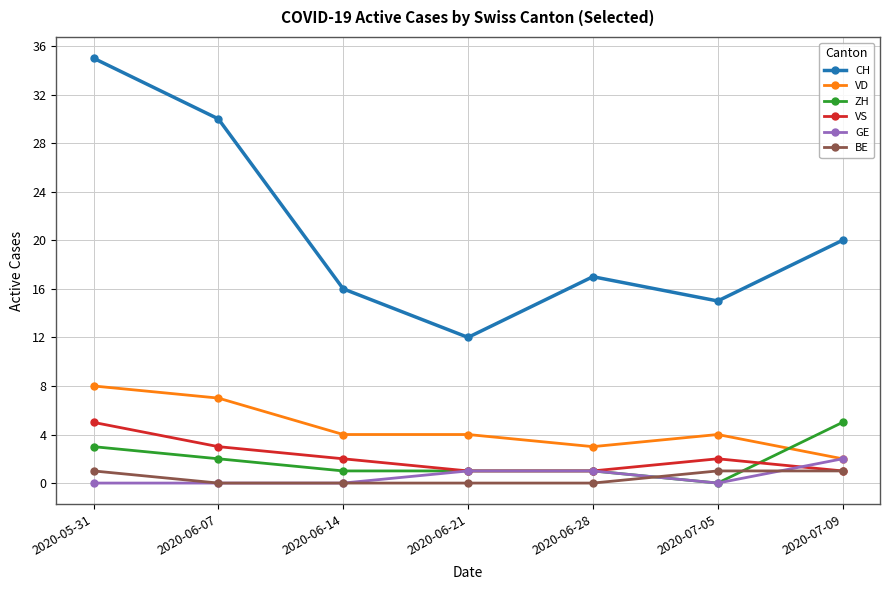

Is the value of ZH at 2020-05-31 greater than the value of CH at 2020-07-05?

No